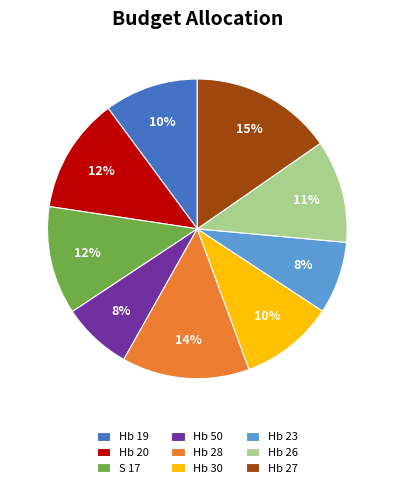

What is the largest slice in the pie chart?

Hb 27